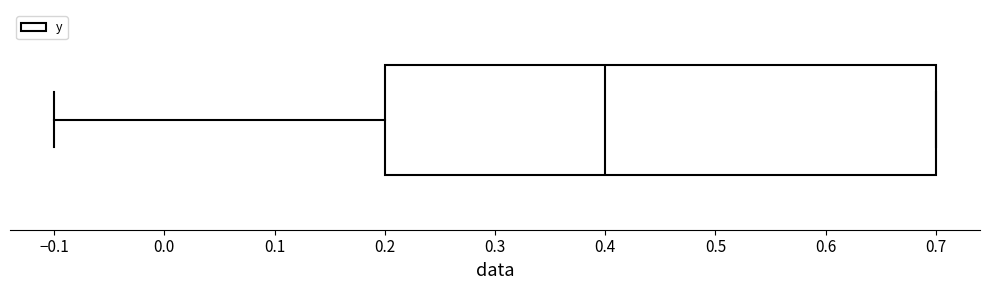

Read this box plot against the x-axis: the position of the median line, the range covered by the box, and the ends of both whiskers. The values are not printed on the chart, so give them approximately, as read against the axis.

median 0.4, box 0.2 to 0.7, whiskers -0.1 to 0.7